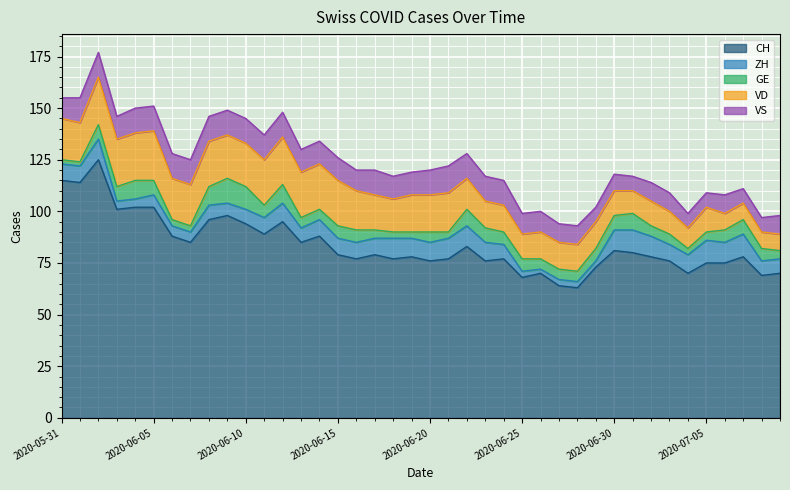

How many lines are shown in the chart?

5